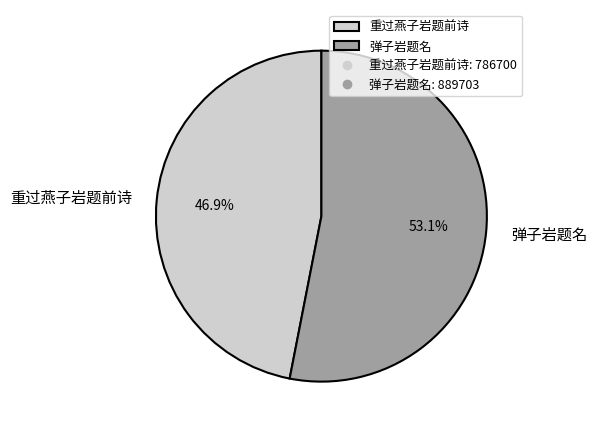

What portion of the pie excludes 重过燕子岩题前诗?

53.1%